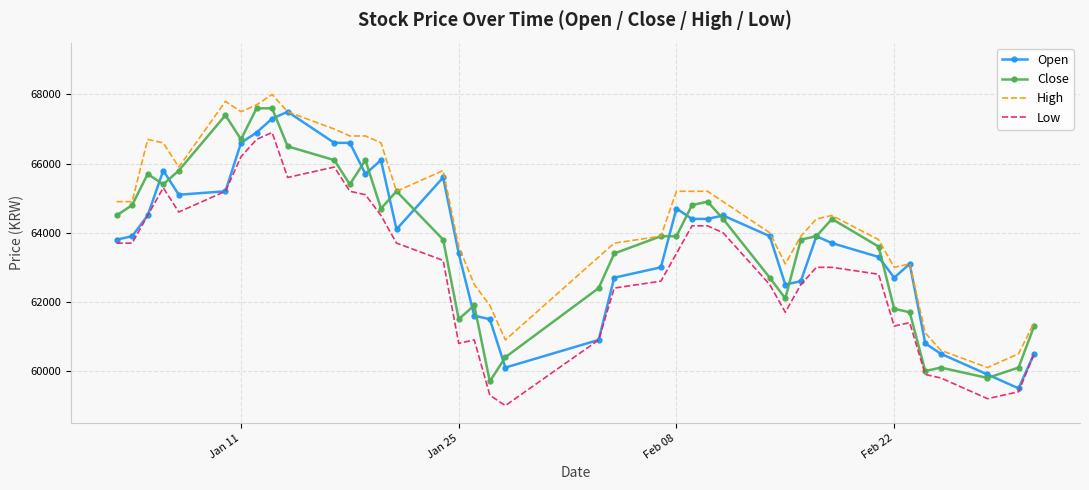

Which series has the largest total across all categories?

High